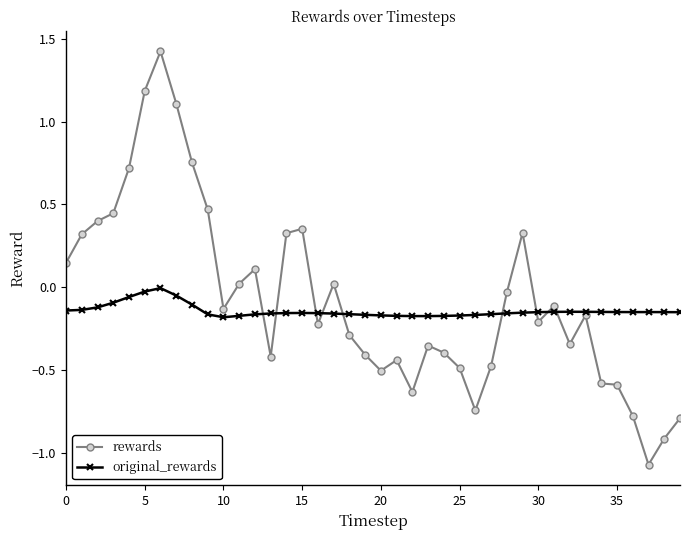

Which series has the widest spread of values?

rewards